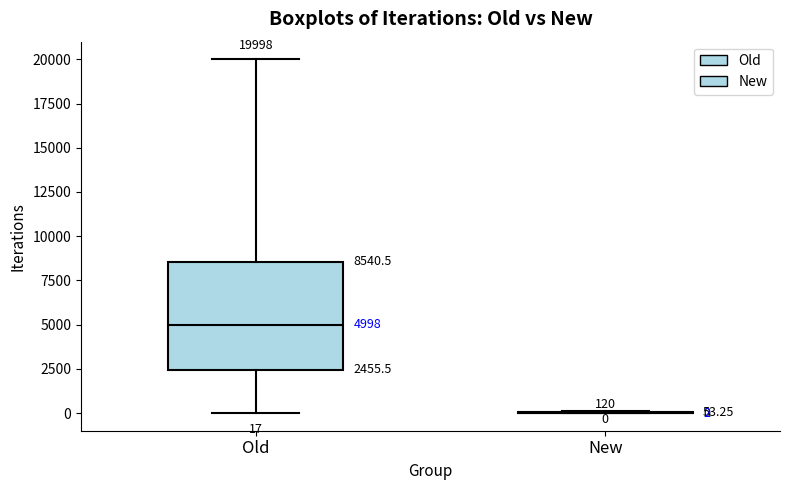

Comparing the boxes themselves (not the whiskers), which one is the tallest?

Old